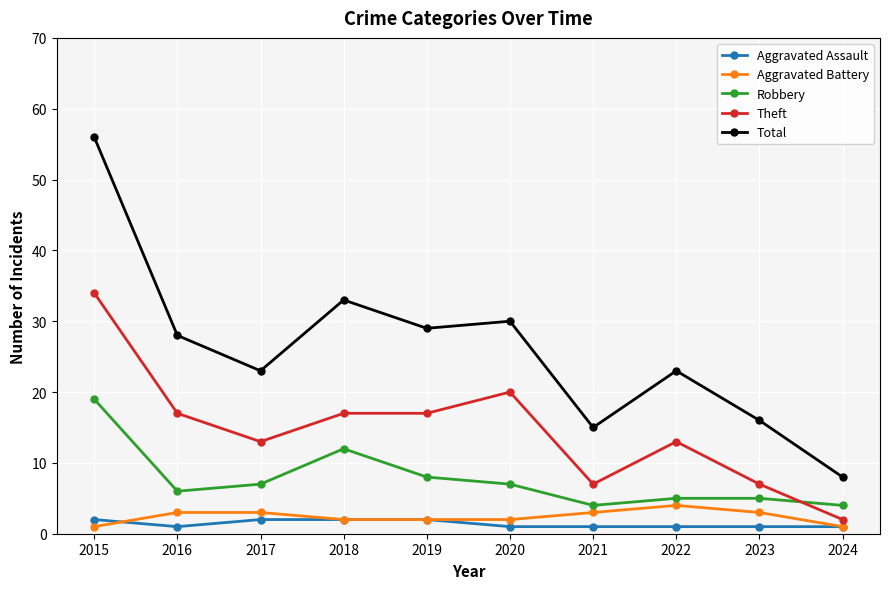

Is the value of Total at 2022 greater than the value of Robbery at 2022?

Yes